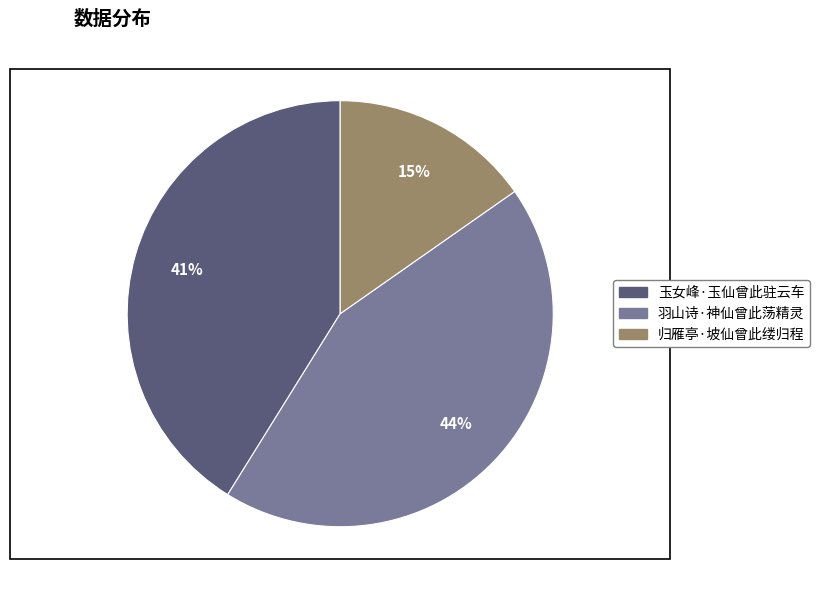

Approximately how many times larger is the value at 玉女峰·玉仙曾此驻云车 compared to 归雁亭·坡仙曾此缕归程?

2.7